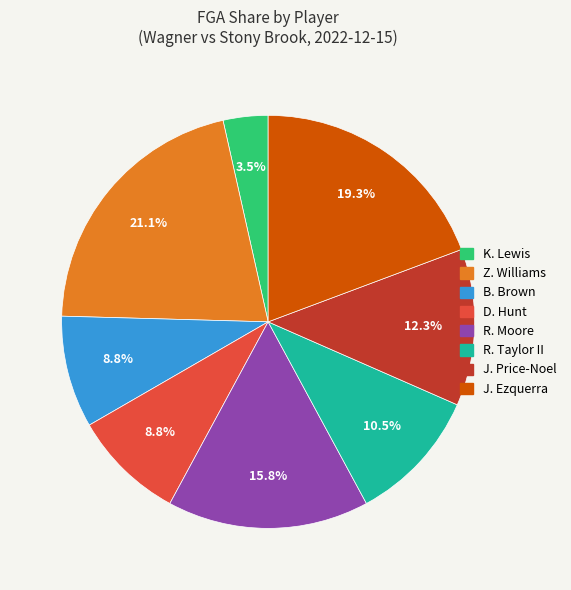

Is D. Hunt the majority of the pie?

No